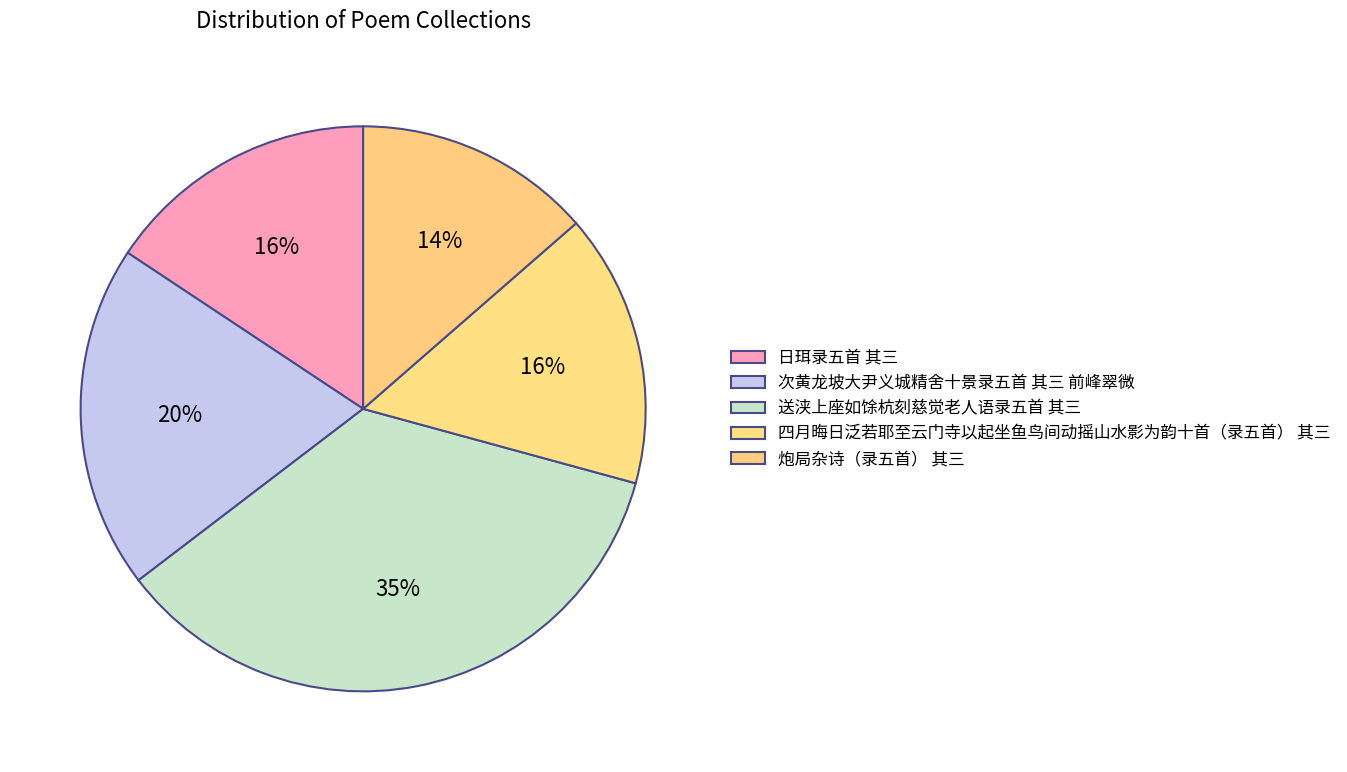

To the nearest percent, what portion does 炮局杂诗（录五首） 其三 represent?

14%